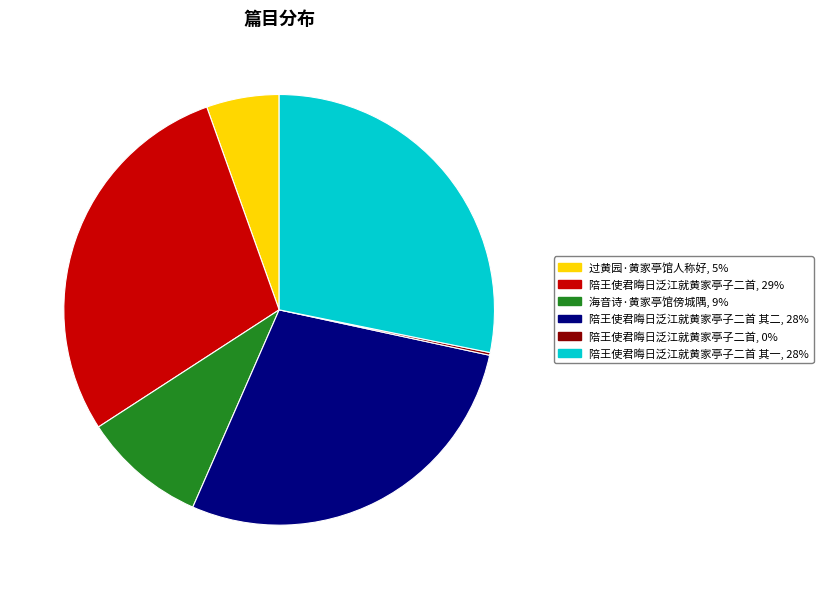

Does any single category account for the majority?

No